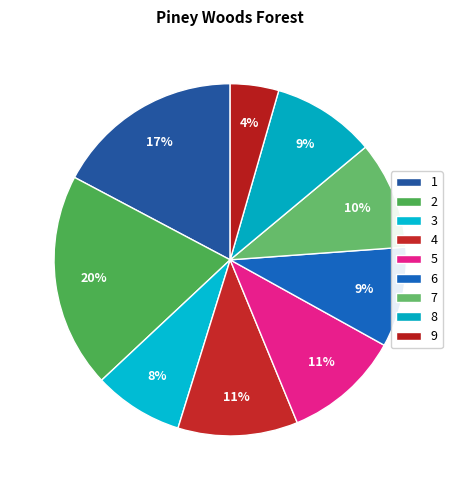

How many segments does this pie chart have?

9